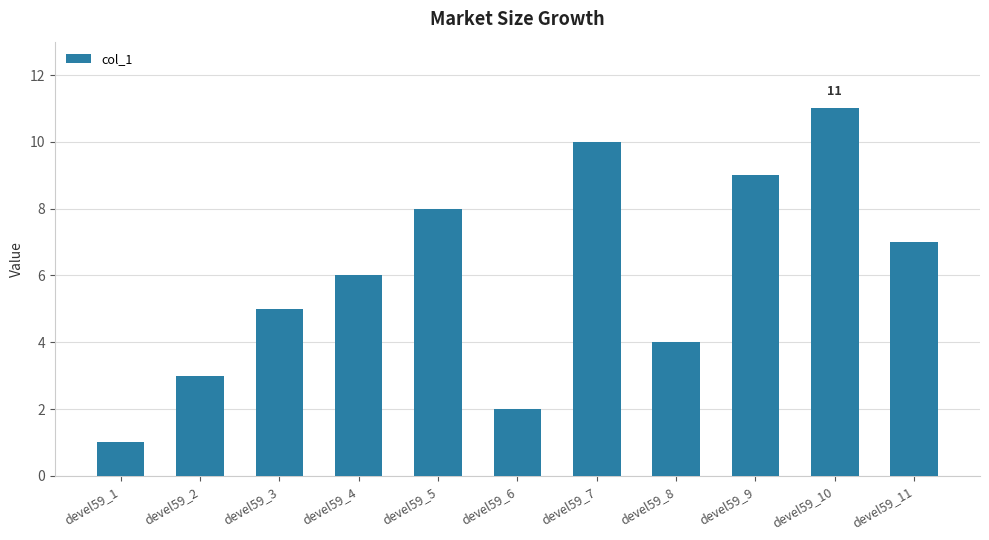

What is the change in value from devel59_2 to devel59_11?

+4